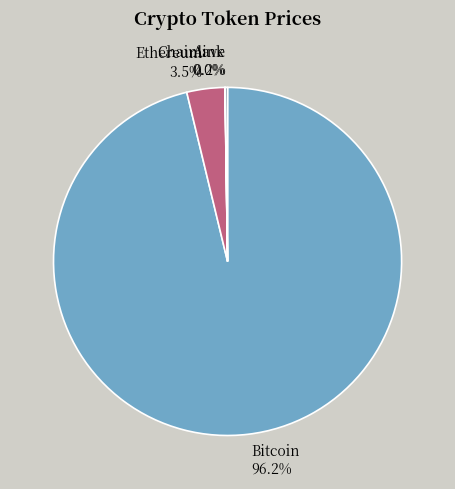

Combined, what portion of the pie is Bitcoin 96.2% and Ethereum 3.5%?

99.8%